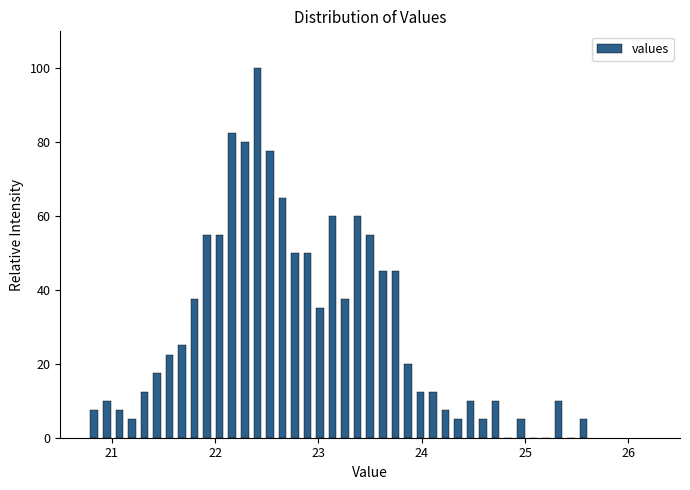

Around what value on the x-axis is the tallest bar? Give the approximate position of its centre, as read against the axis.

22.4